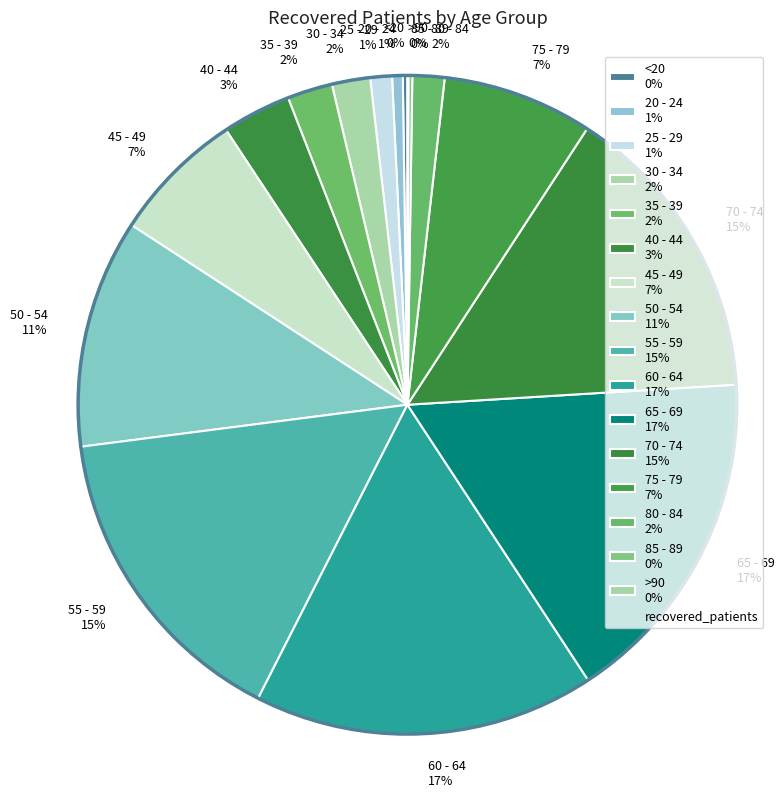

Do 20 - 24 and 55 - 59 together represent more than half of the pie?

No